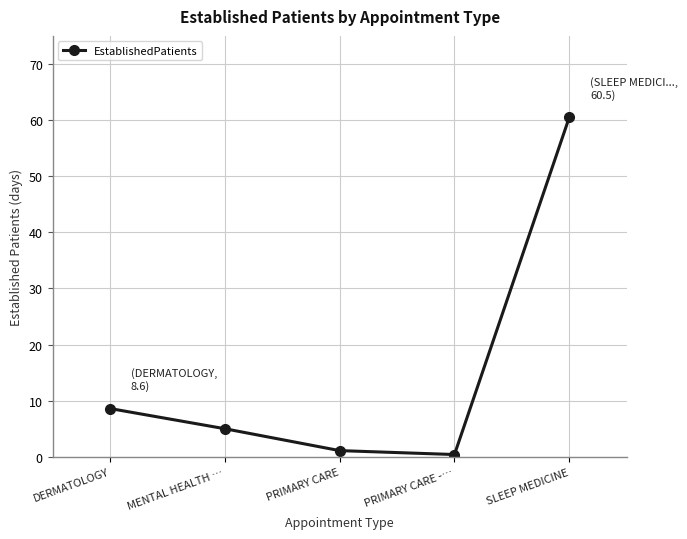

What is the maximum value shown in the chart?

60.5